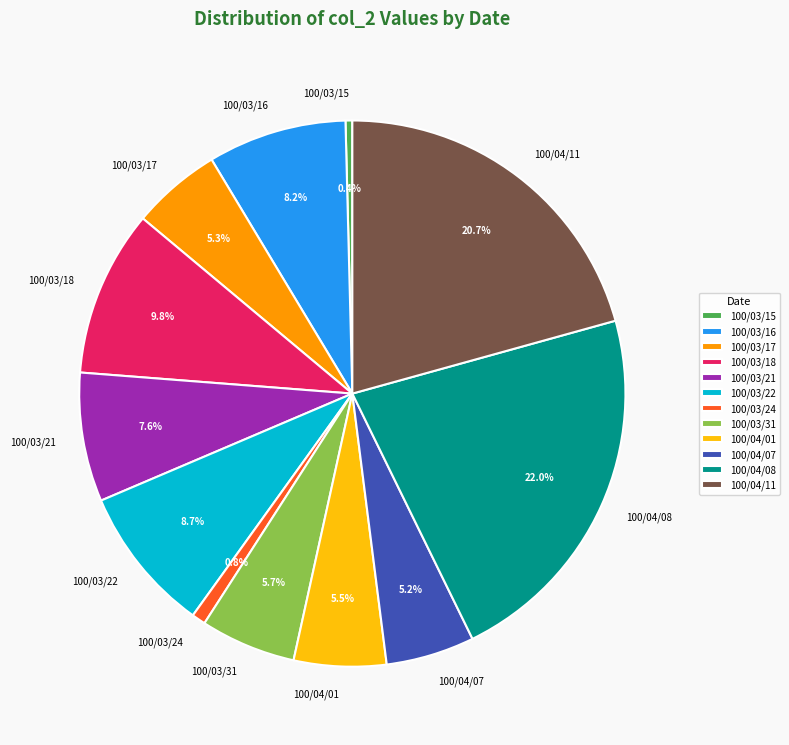

To the nearest percent, what is the average slice percentage?

8%